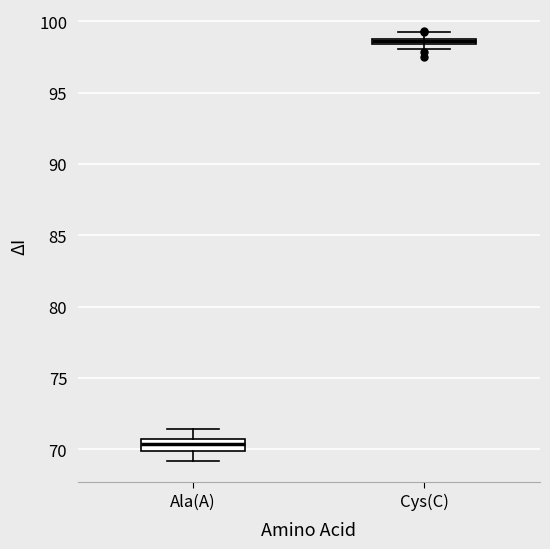

Where is the lower edge of the box for Ala(A) on the y-axis? The values are not printed on the chart, so give them approximately, as read against the axis.

70.0